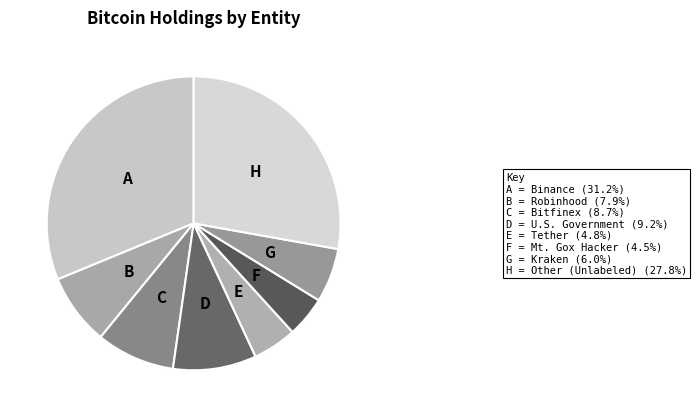

How many slices are in this pie chart?

8